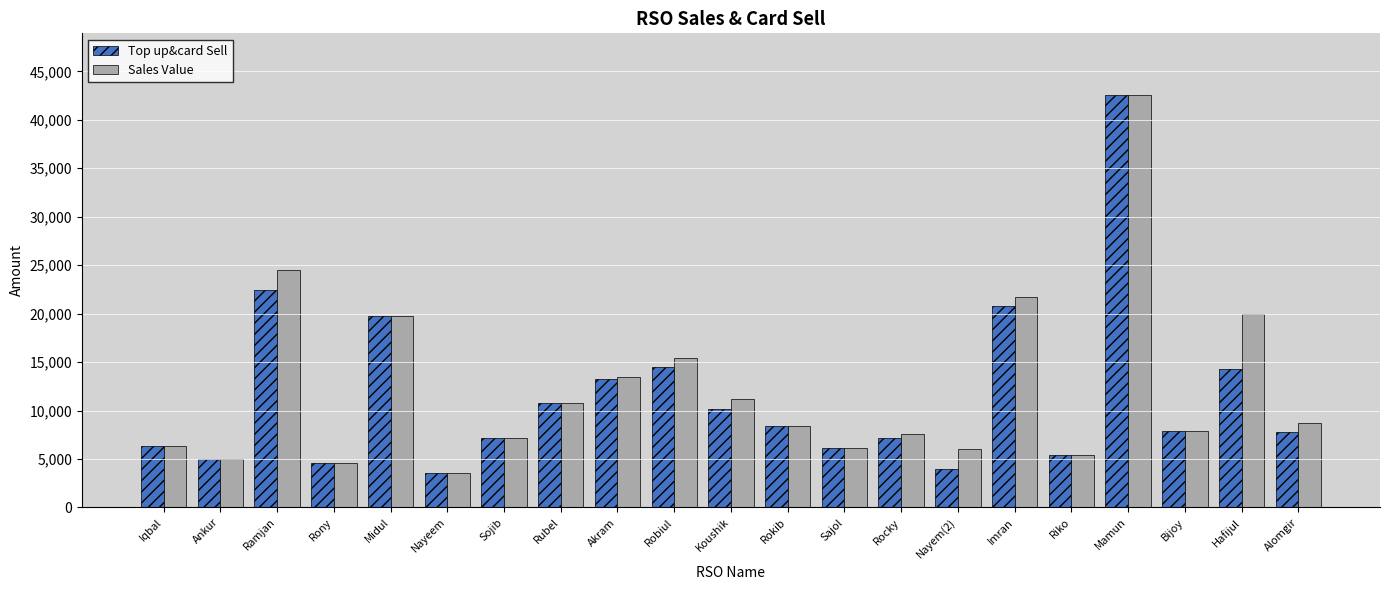

Which series changed the most between Koushik and Rokib?

Sales Value